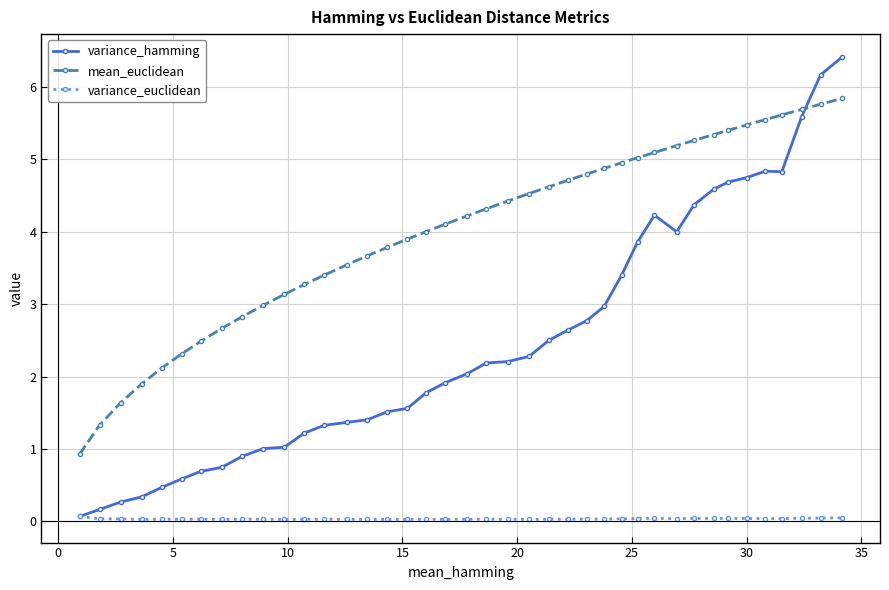

True or false: mean_euclidean has more than 0 interior local peaks.

False